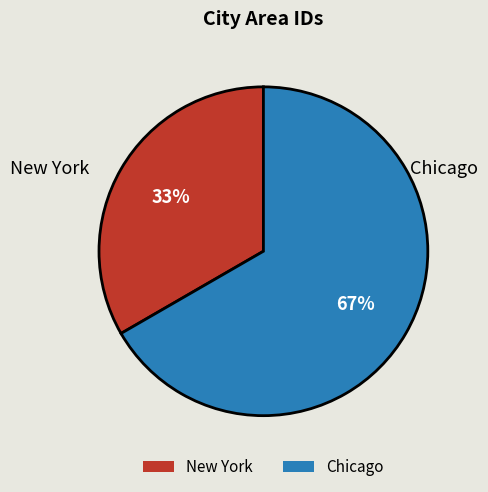

What is the largest slice in the pie chart?

Chicago